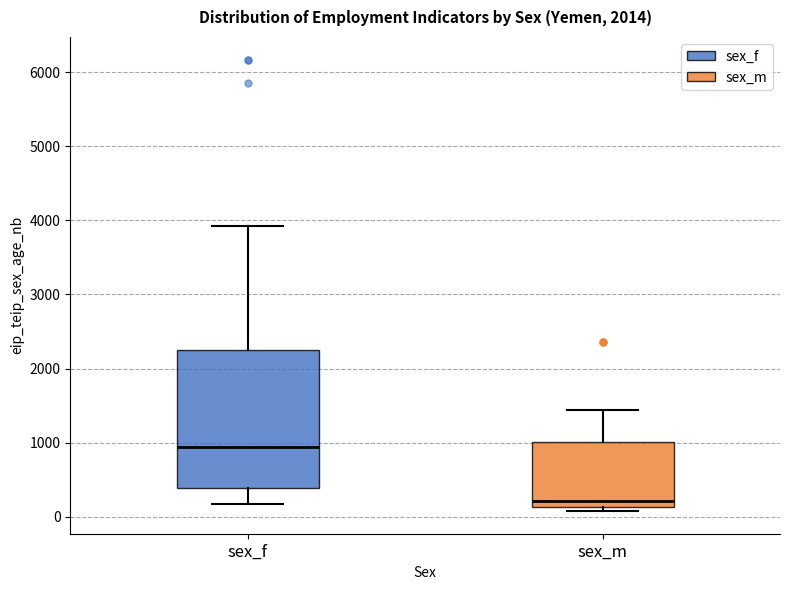

Where does the upper whisker of the box for sex_f end on the y-axis? The values are not printed on the chart, so give them approximately, as read against the axis.

3900